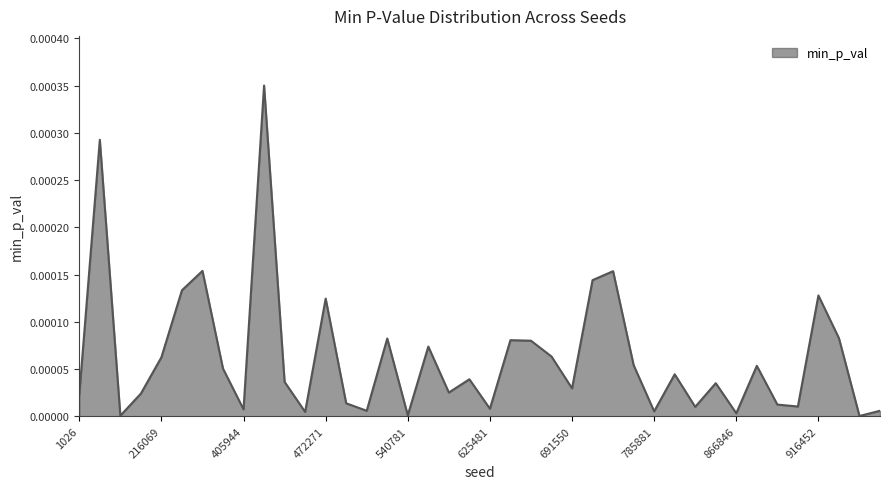

How many lines are shown in the chart?

1